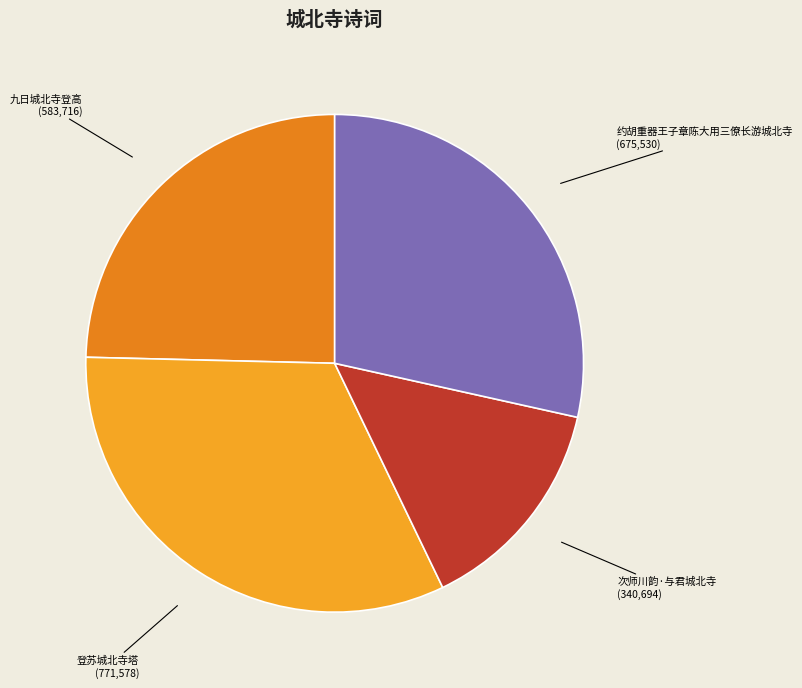

Combined, do 登苏城北寺塔 and 次师川韵·与君城北寺 account for over 50%?

No